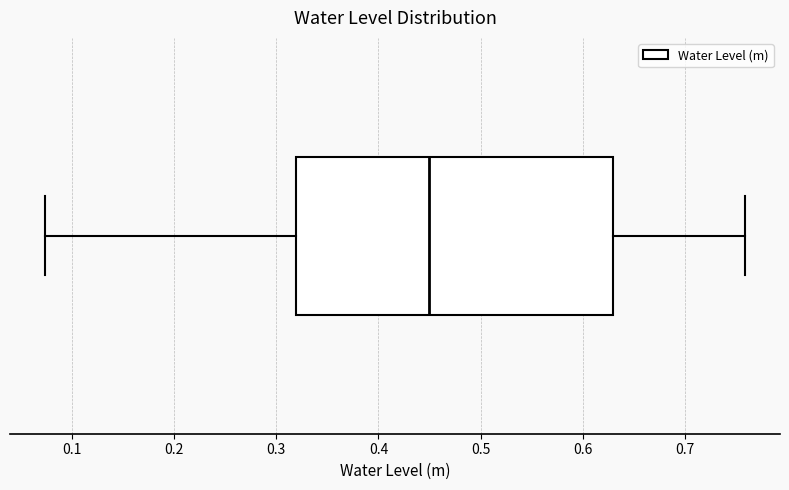

Read this box plot against the x-axis: the position of the median line, the range covered by the box, and the ends of both whiskers. The values are not printed on the chart, so give them approximately, as read against the axis.

median 0.45, box 0.32 to 0.63, whiskers 0.07 to 0.76